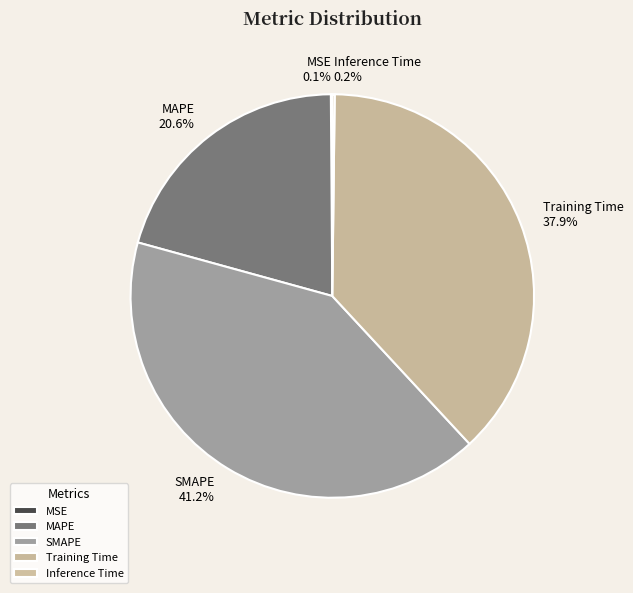

To the nearest percent, what is the average slice percentage?

20%